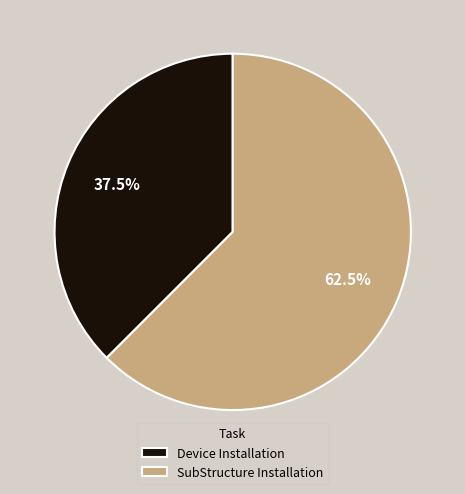

To the nearest percent, what is the average slice percentage?

50%